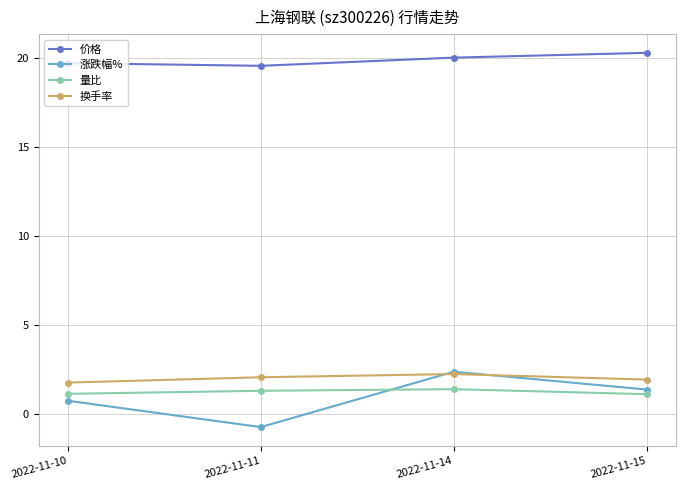

Which category has the lowest value across all series?

2022-11-11